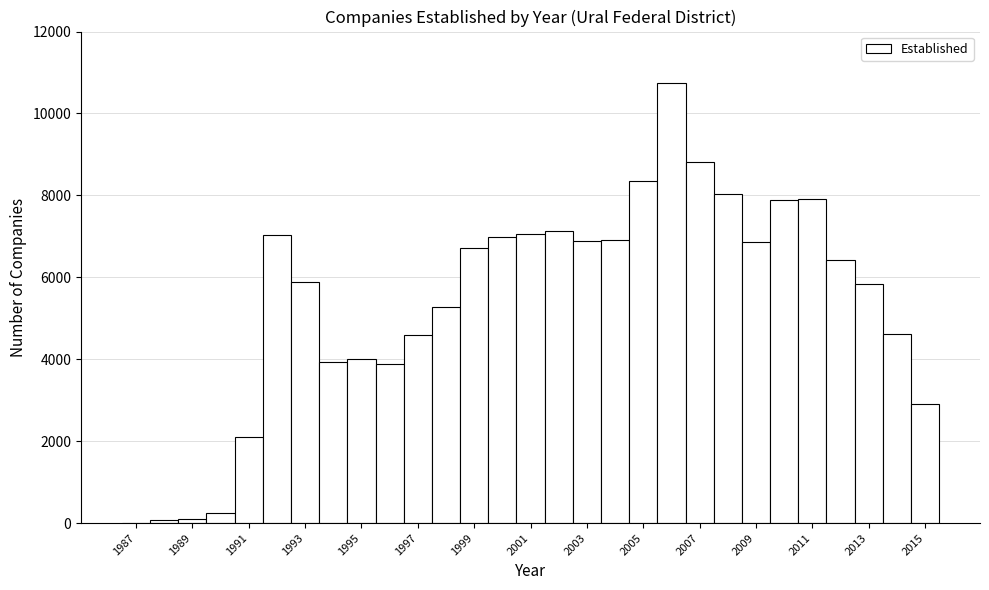

Reading left to right, transcribe this chart: for each bar, give the range it covers on the x-axis and its height. Neither the bar edges nor the heights are printed on the chart, so give them approximately, as read against the axes.

1986.5 to 1987.5: under 200
1987.5 to 1988.5: under 200
1988.5 to 1989.5: under 200
1989.5 to 1990.5: 200
1990.5 to 1991.5: 2200
1991.5 to 1992.5: 7000
1992.5 to 1993.5: 5800
1993.5 to 1994.5: 4000
1994.5 to 1995.5: 4000
1995.5 to 1996.5: 3800
1996.5 to 1997.5: 4600
1997.5 to 1998.5: 5200
1998.5 to 1999.5: 6800
1999.5 to 2000.5: 7000
2000.5 to 2001.5: 7000
2001.5 to 2002.5: 7200
2002.5 to 2003.5: 6800
2003.5 to 2004.5: 7000
2004.5 to 2005.5: 8400
2005.5 to 2006.5: 10800
2006.5 to 2007.5: 8800
2007.5 to 2008.5: 8000
2008.5 to 2009.5: 6800
2009.5 to 2010.5: 7800
2010.5 to 2011.5: 8000
2011.5 to 2012.5: 6400
2012.5 to 2013.5: 5800
2013.5 to 2014.5: 4600
2014.5 to 2015.5: 3000